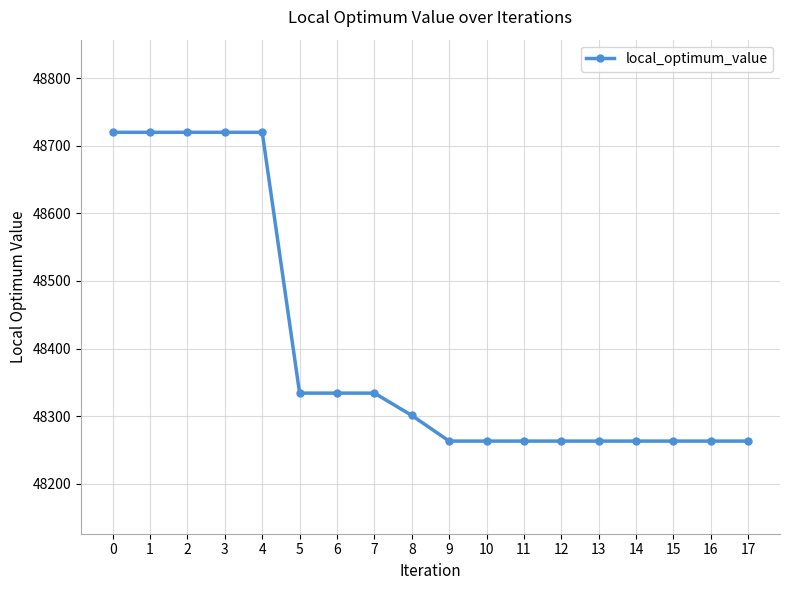

True or false: the data shows 22259 at 12.

False